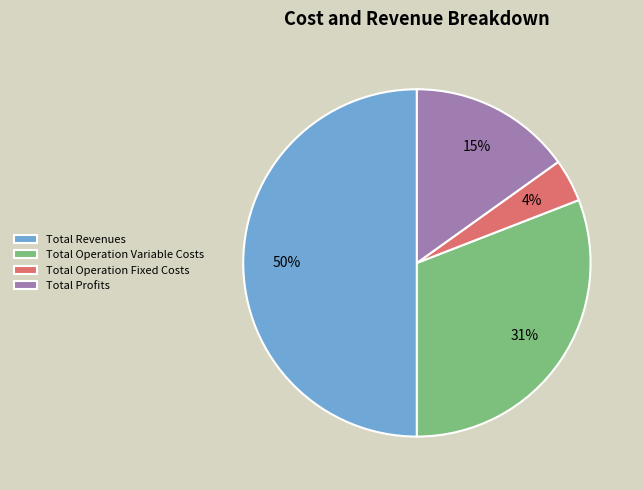

Is it true that Total Operation Variable Costs is 43% of the pie?

False